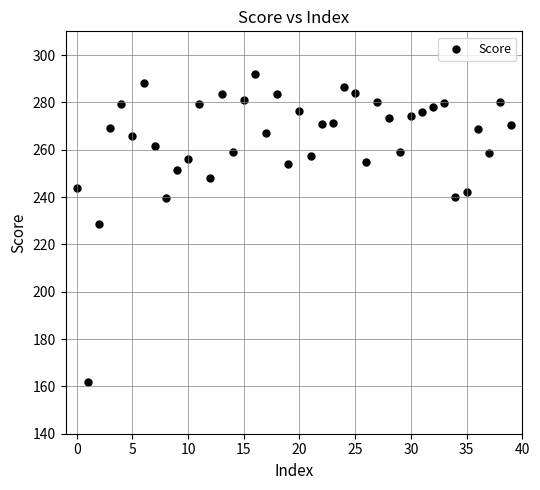

What is the range of Y values (max minus min)?

130.2